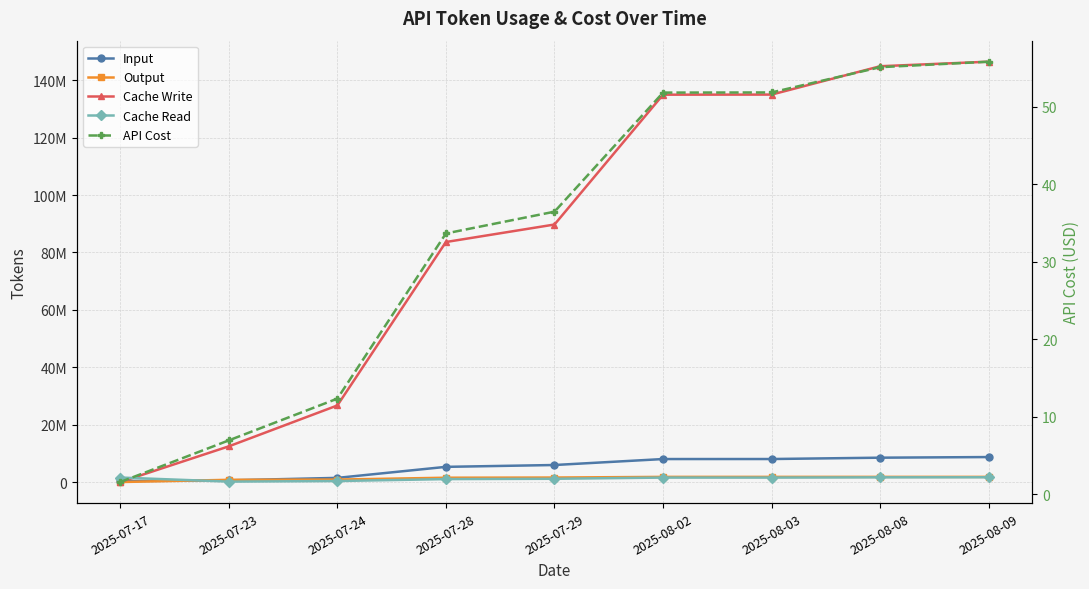

What is the difference between the maximum and minimum values in the Output series?

1796453.0